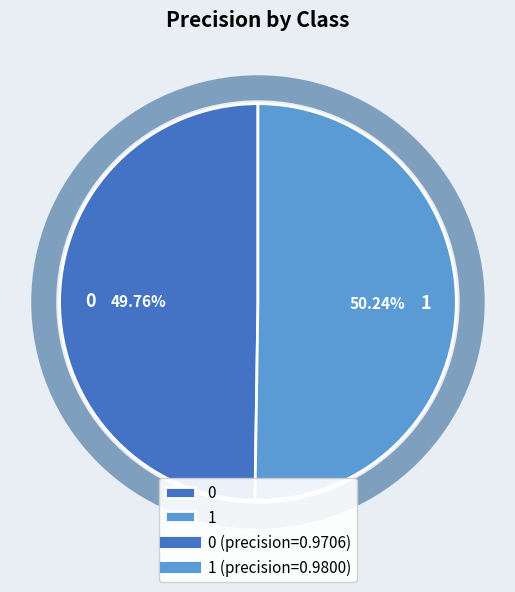

True or false: 1 accounts for 64% of the total.

False